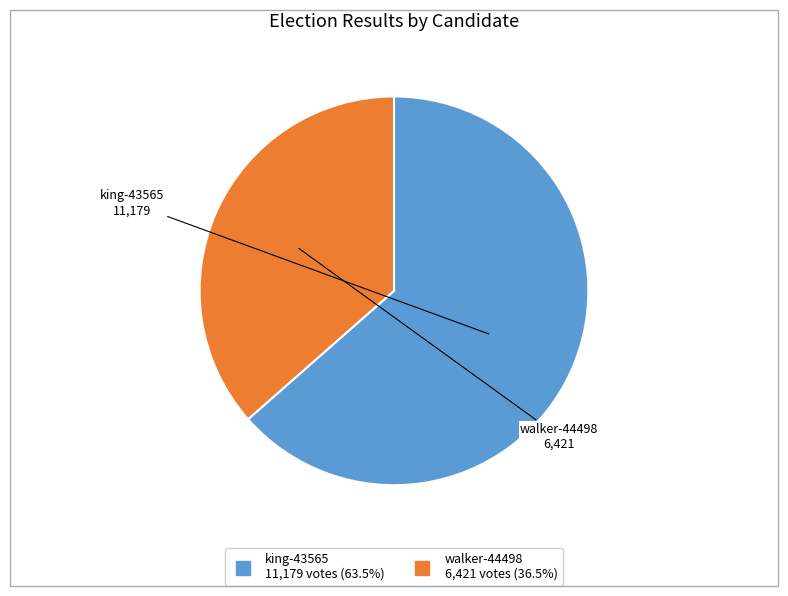

Which category has the biggest portion of the pie?

king-43565